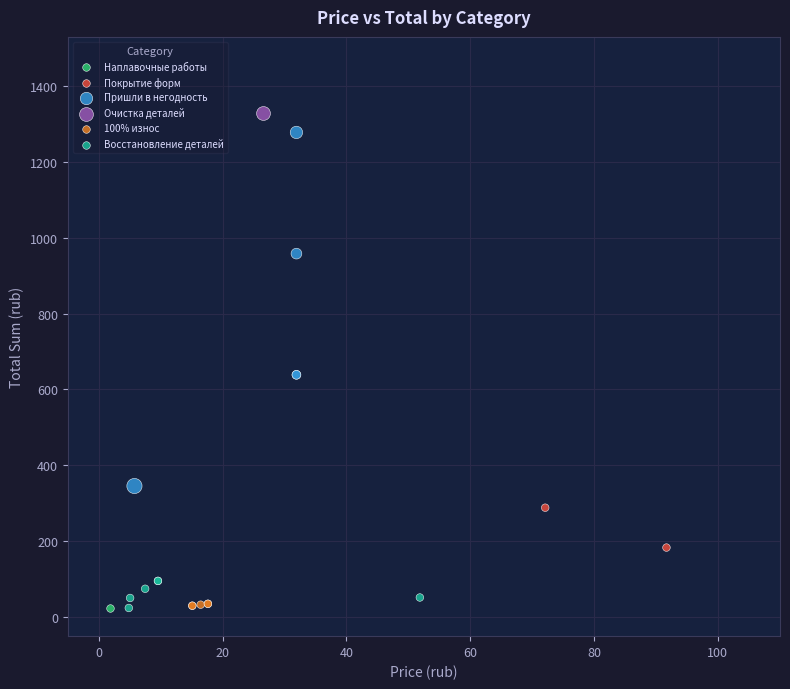

What are all the series names shown in the legend?

Наплавочные работы, Покрытие форм, Пришли в негодность, Очистка деталей, 100% износ, Восстановление деталей